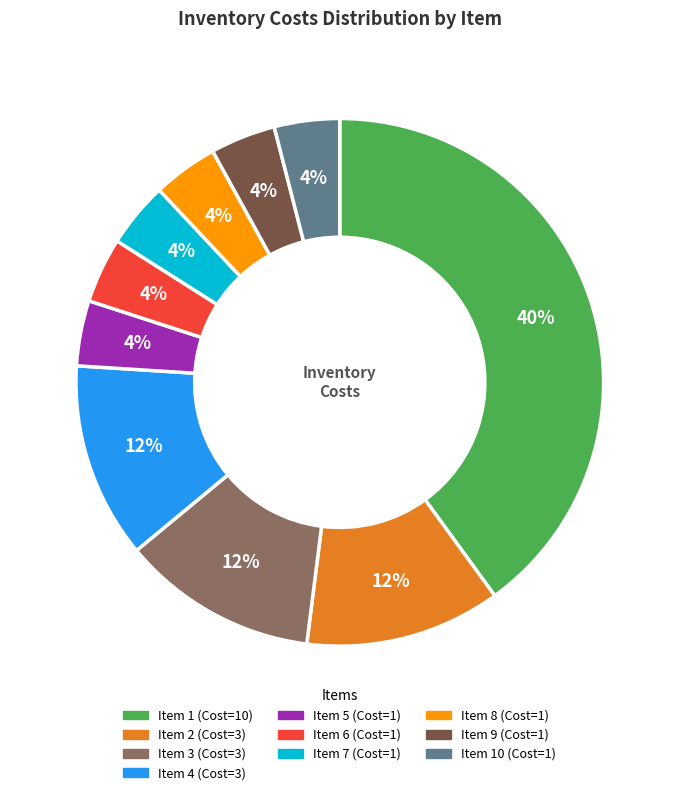

To the nearest percent, what is the difference between the largest and smallest slice percentages?

36%